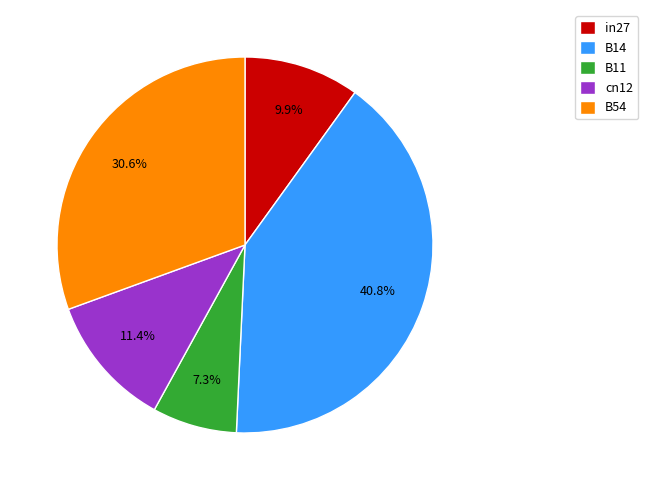

Does in27 account for over 50% of the chart?

No